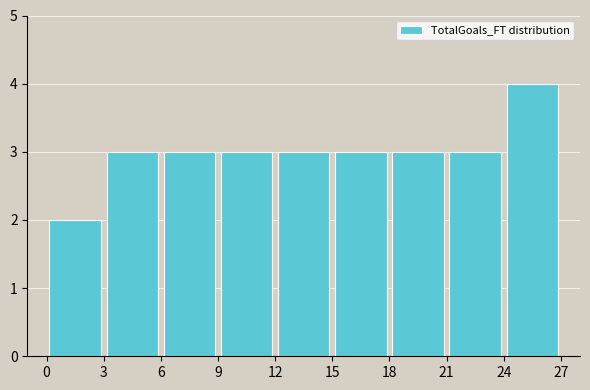

How tall is the bar that spans 12 to 15 on the x-axis? The values are not printed on the chart, so give them approximately, as read against the axis.

3